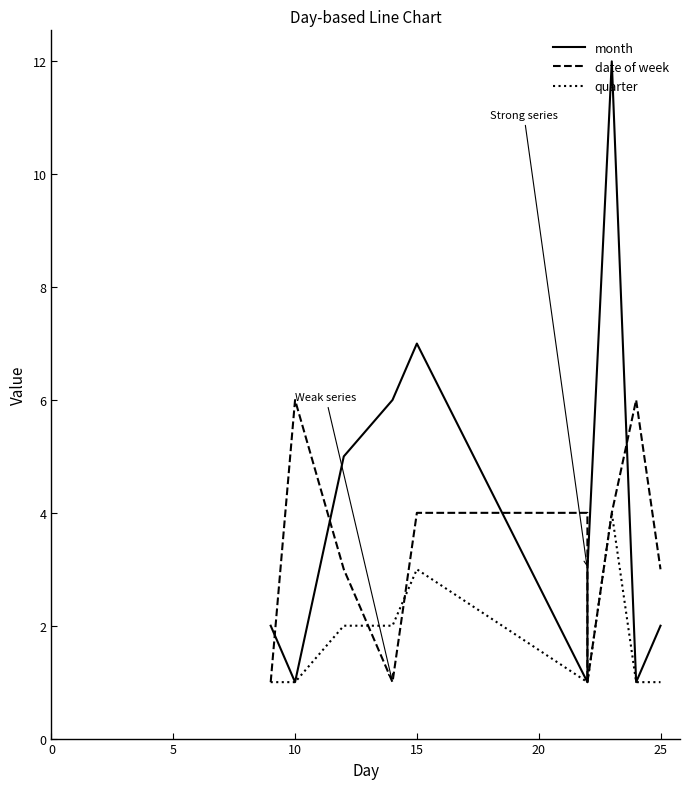

True or false: quarter and date of week cross at least once.

True